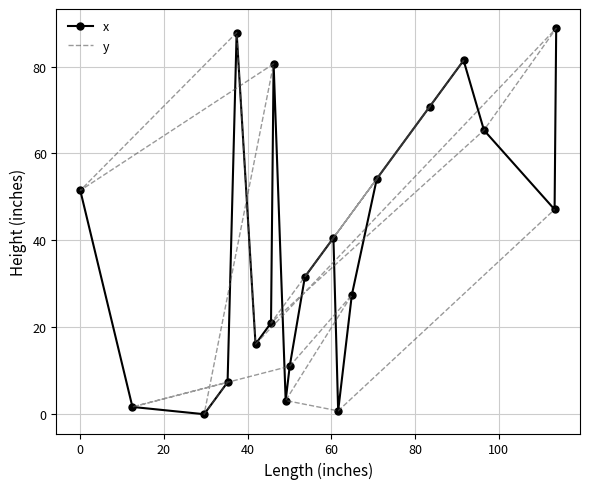

What is the value of the x point at the 14th from the left?

27.4